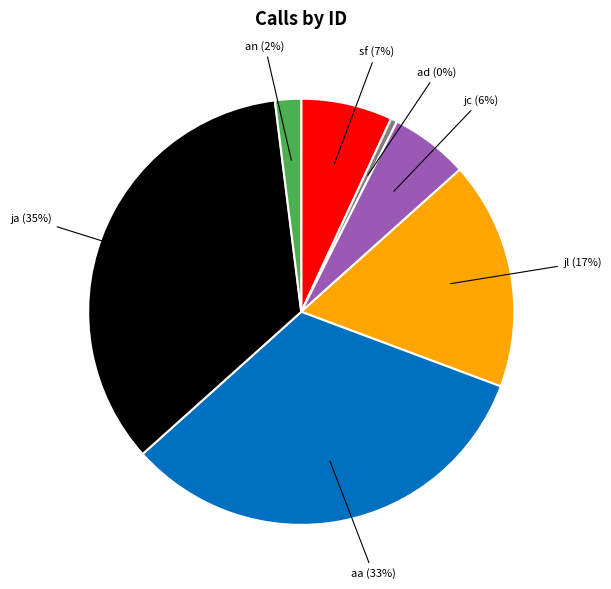

Which has a higher value, an or jc?

jc